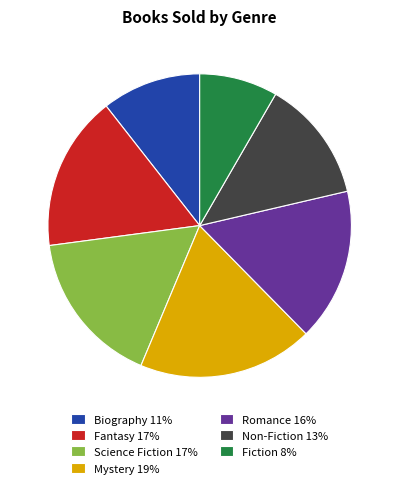

Is it true that Non-Fiction 13% is 13% of the pie?

True